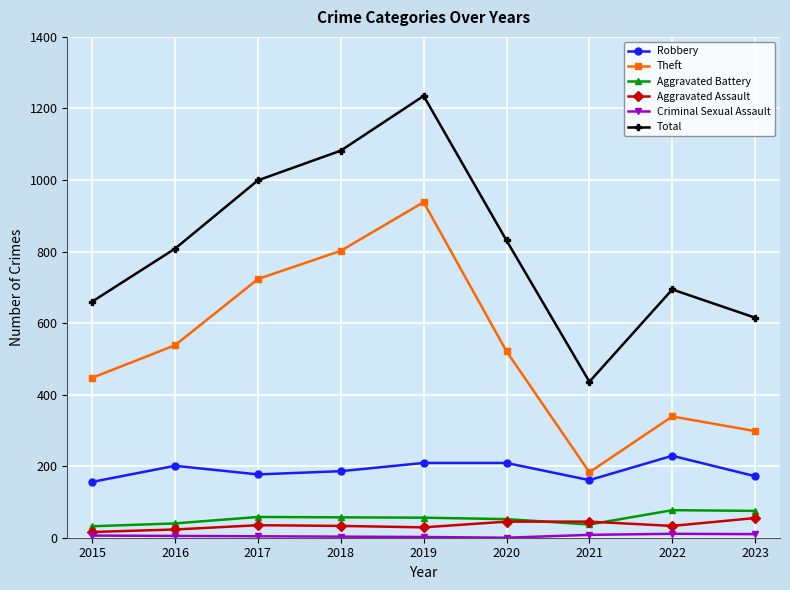

True or false: Robbery and Aggravated Battery intersect in this chart.

False